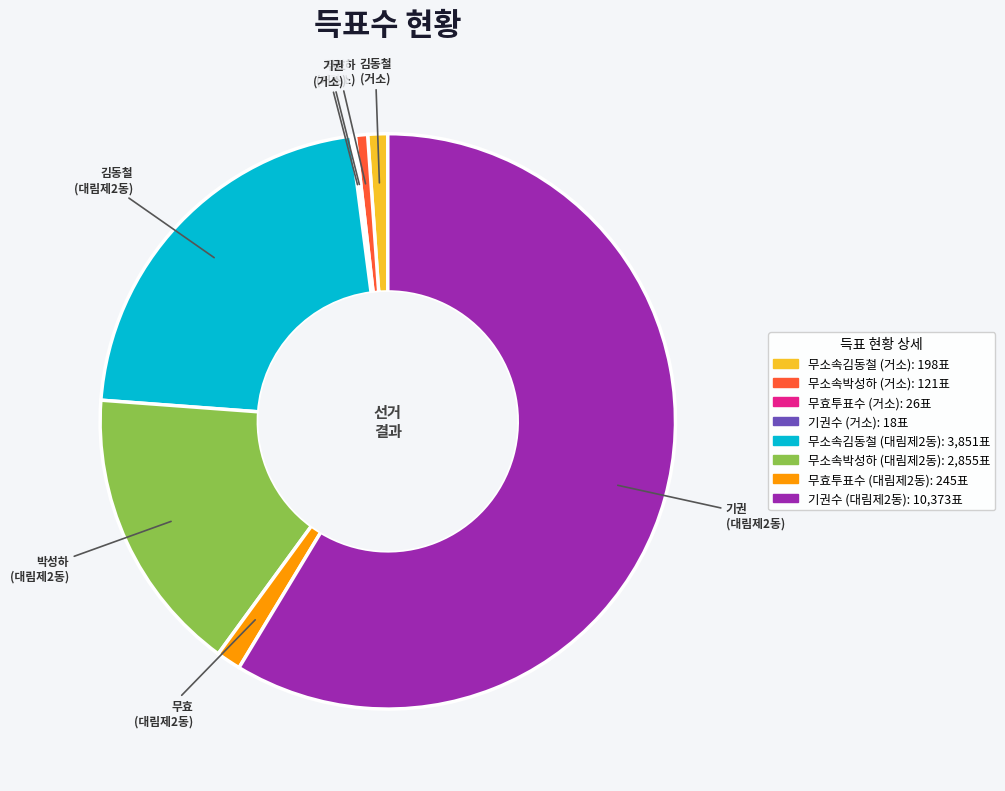

Is it true that 김동철 (대림제2동) is 22% of the pie?

True